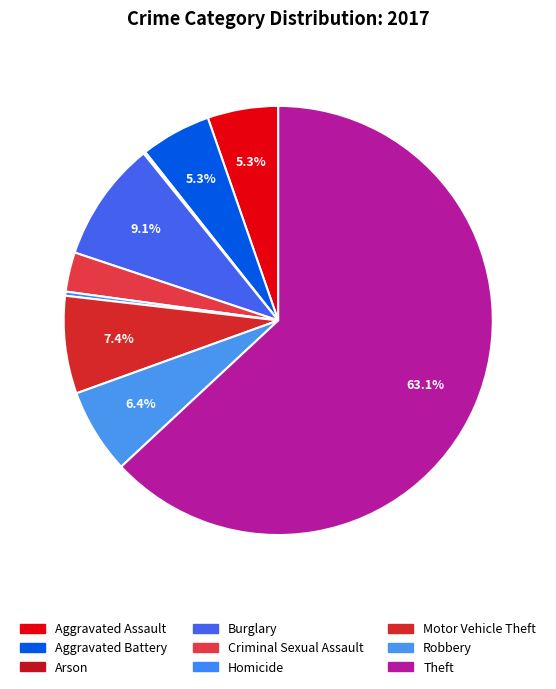

What is the smallest slice in the pie chart?

Arson